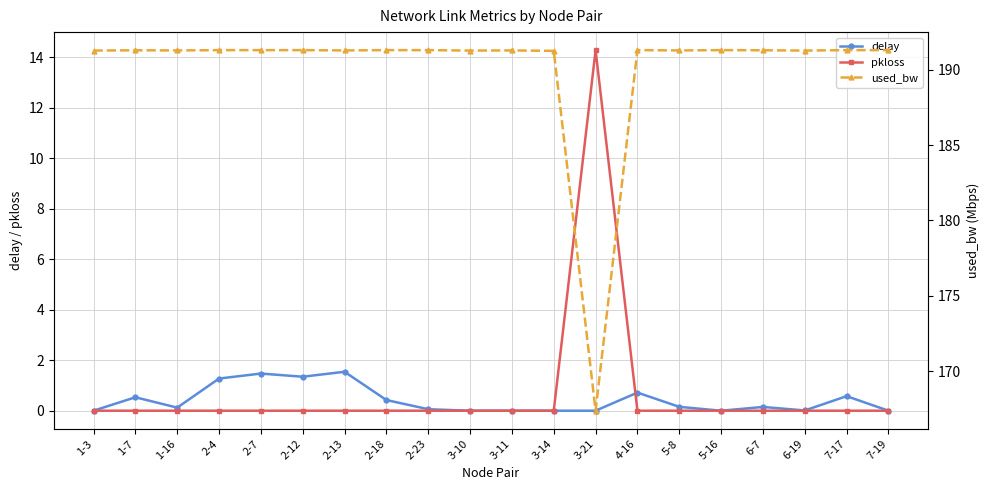

Does the chart have visible grid lines?

Yes